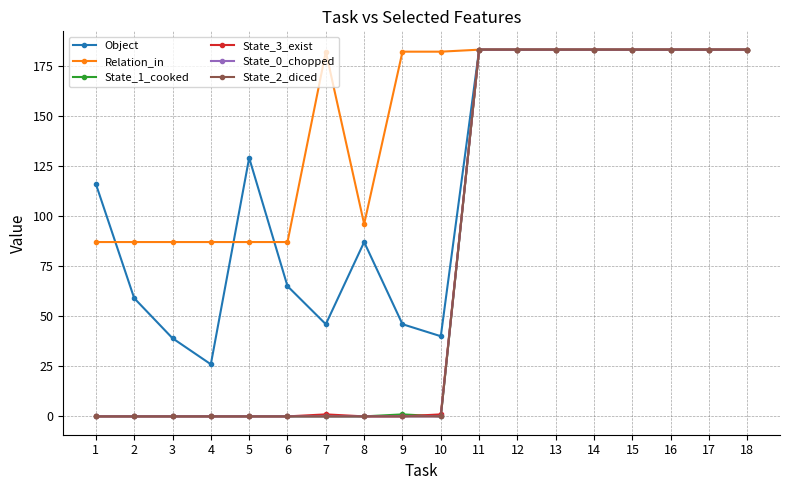

Does the chart have visible grid lines?

Yes